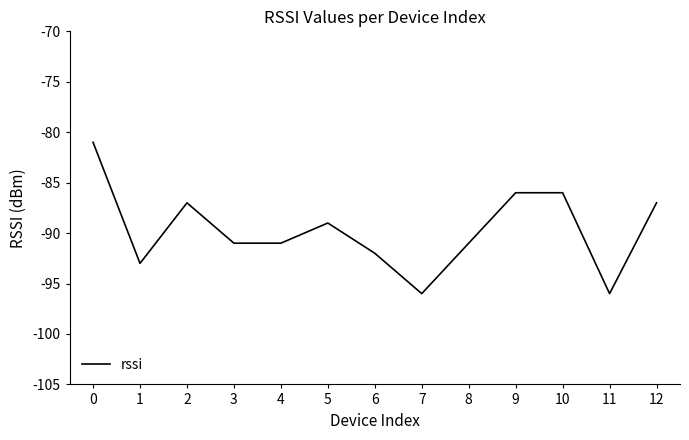

True or false: the data has more than 1 interior local peaks.

True